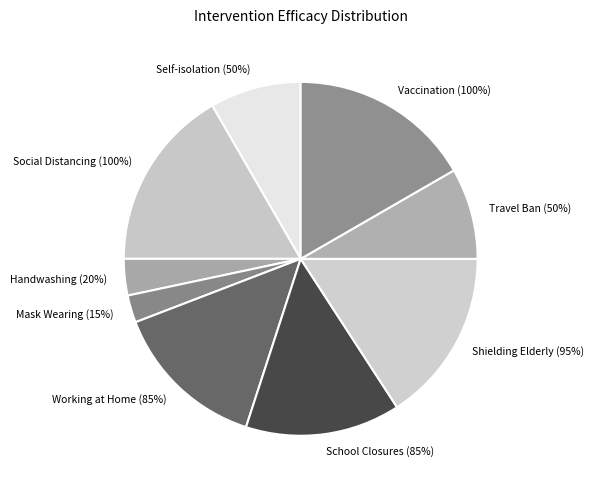

How many segments does this pie chart have?

9